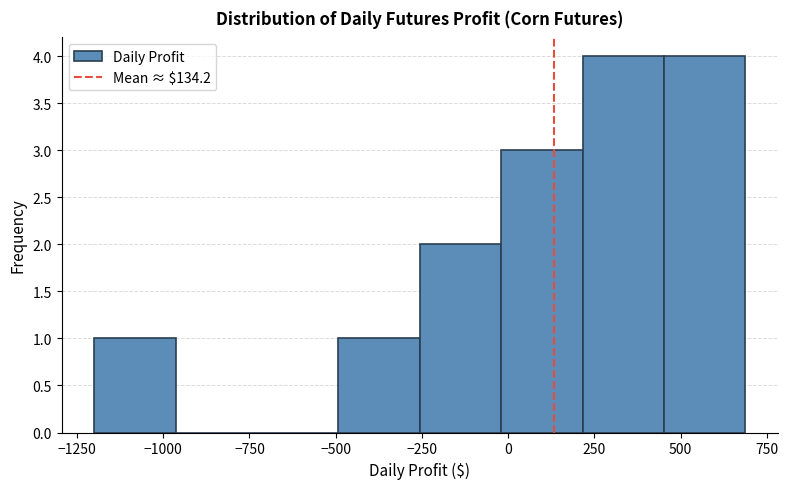

How tall is the bar that spans 200 to 450 on the x-axis? Neither the bar edges nor the heights are printed on the chart, so give them approximately, as read against the axes.

4